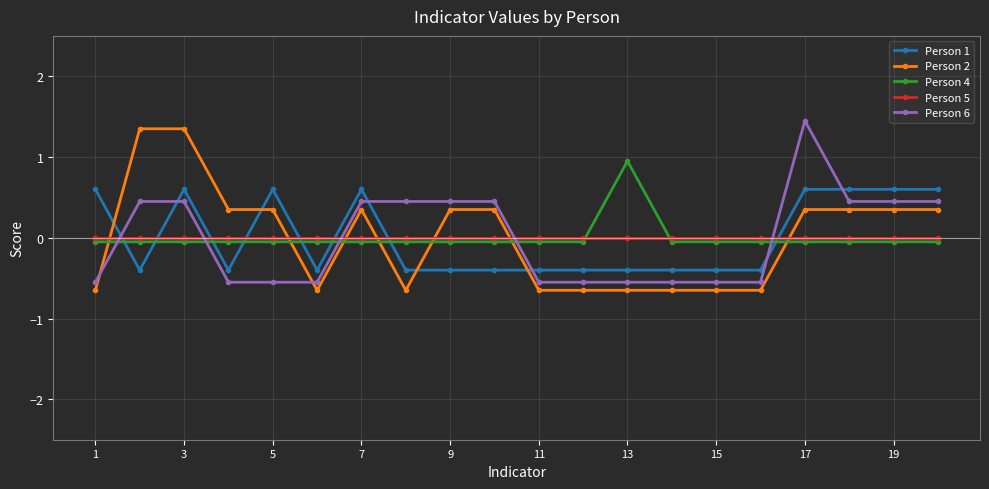

What is the value of the Person 6 point at the 12th from the left?

-0.5